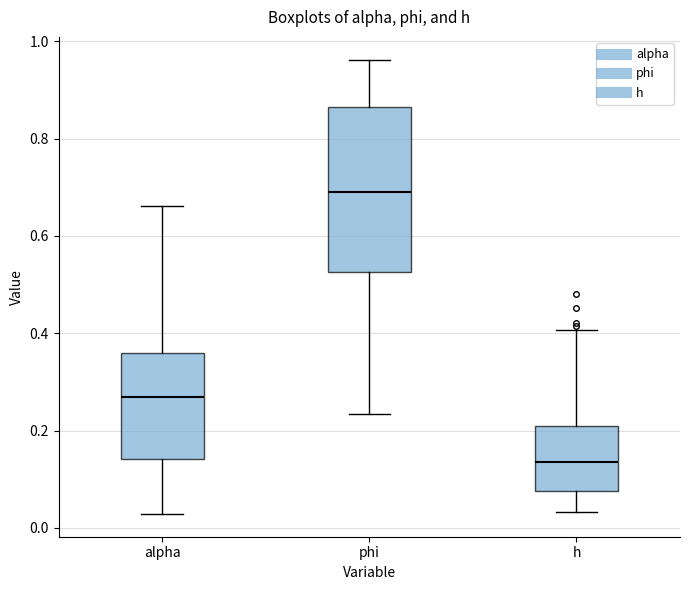

Comparing the boxes themselves (not the whiskers), which one is the tallest?

phi